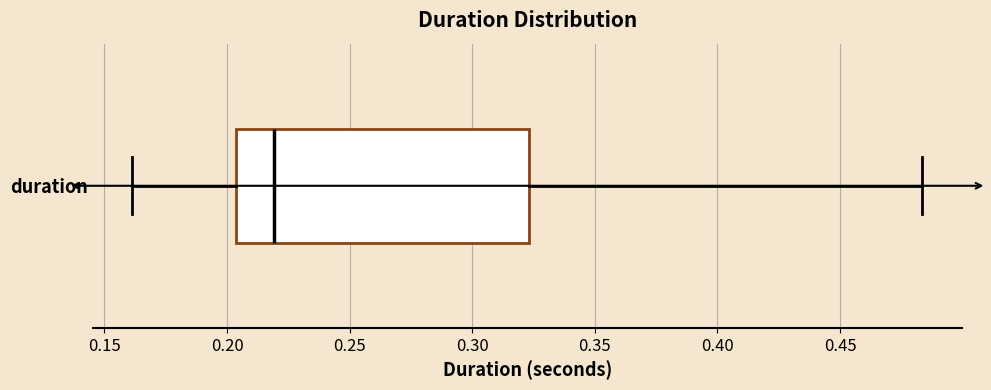

Where does the left whisker of the box for duration end on the x-axis? The values are not printed on the chart, so give them approximately, as read against the axis.

0.160